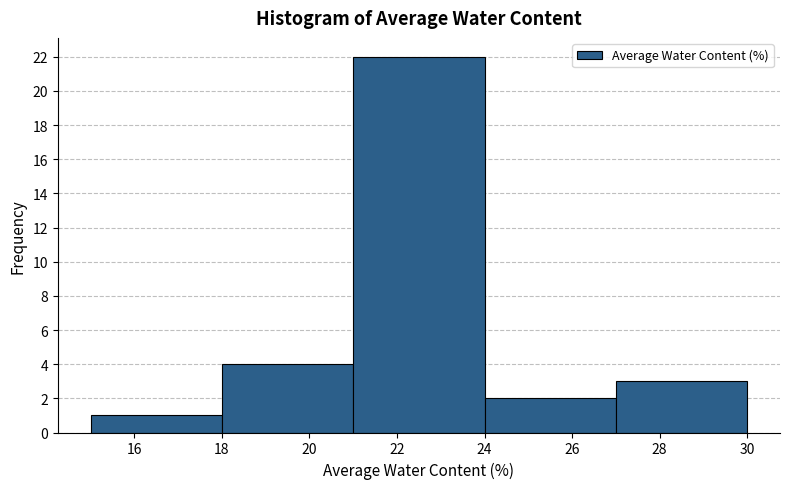

Reading left to right, transcribe this chart: for each bar, give the range it covers on the x-axis and its height. The values are not printed on the chart, so give them approximately, as read against the axis.

15 to 18: 1
18 to 21: 4
21 to 24: 22
24 to 27: 2
27 to 30: 3